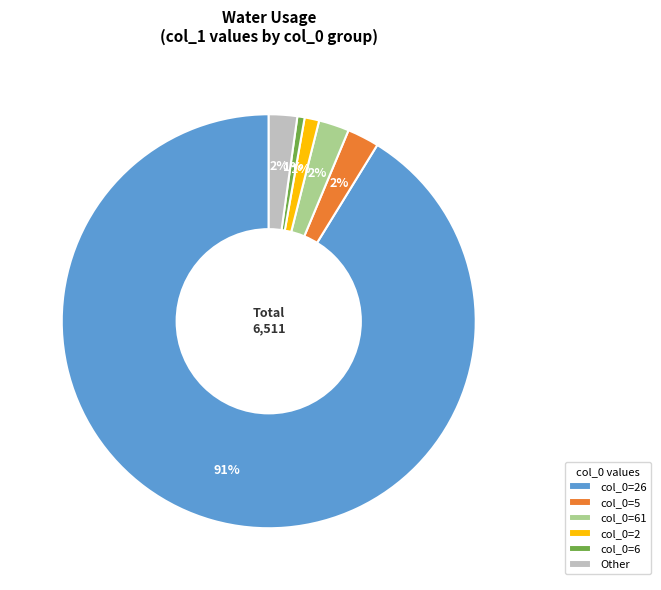

How many segments does this pie chart have?

6